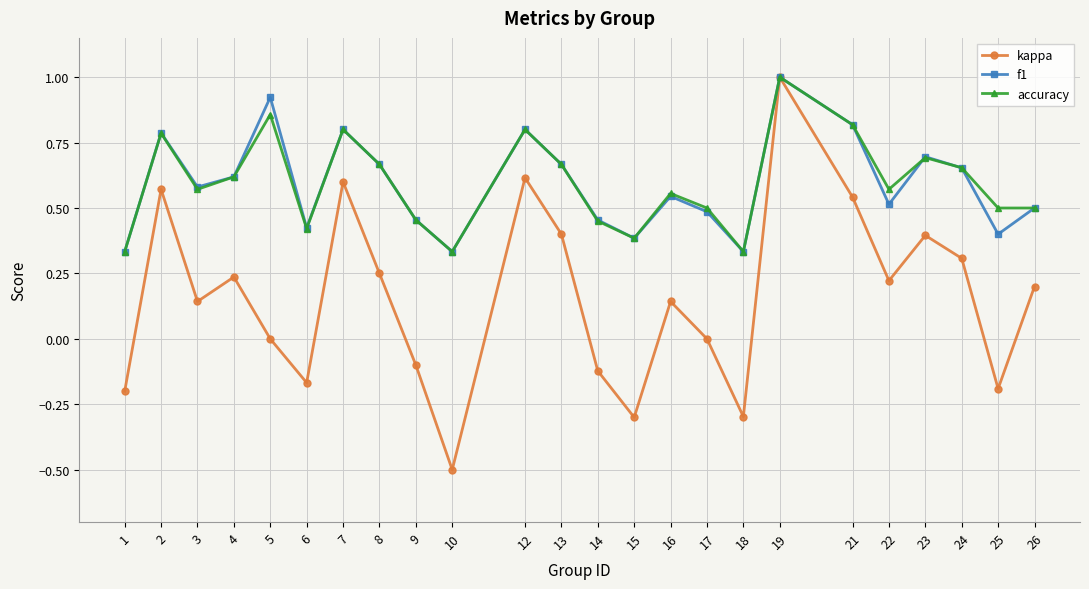

At which category does kappa reach its first local peak?

2